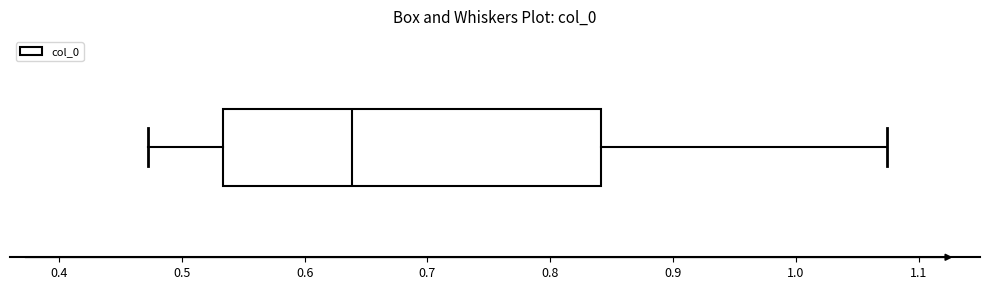

Where is the left edge of the box on the x-axis? The values are not printed on the chart, so give them approximately, as read against the axis.

0.53